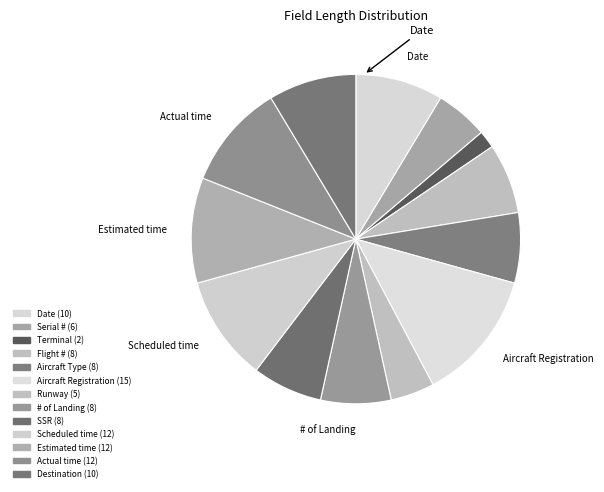

Which has a higher value, Aircraft Type or Scheduled time?

Scheduled time